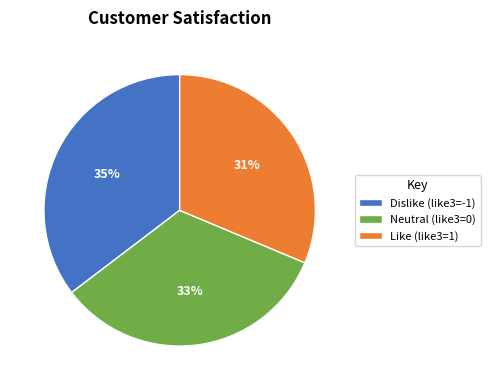

Count the number of slices in the pie.

3